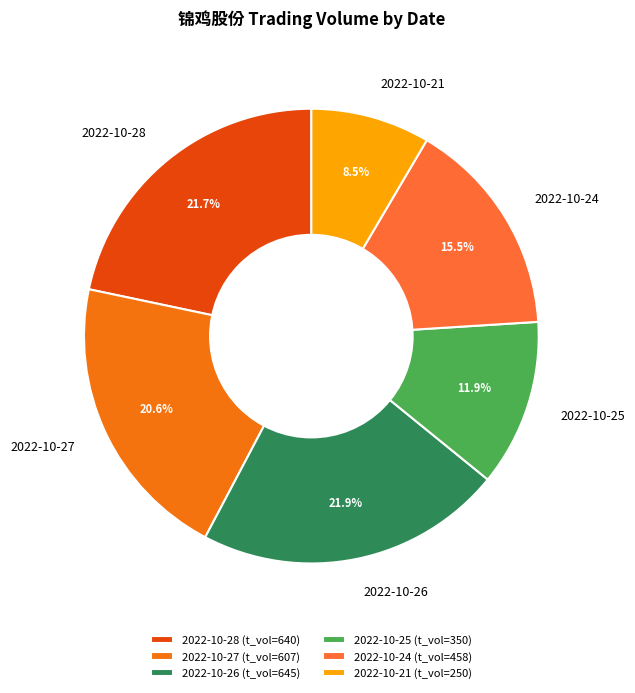

Which has a higher value, 2022-10-28 or 2022-10-21?

2022-10-28